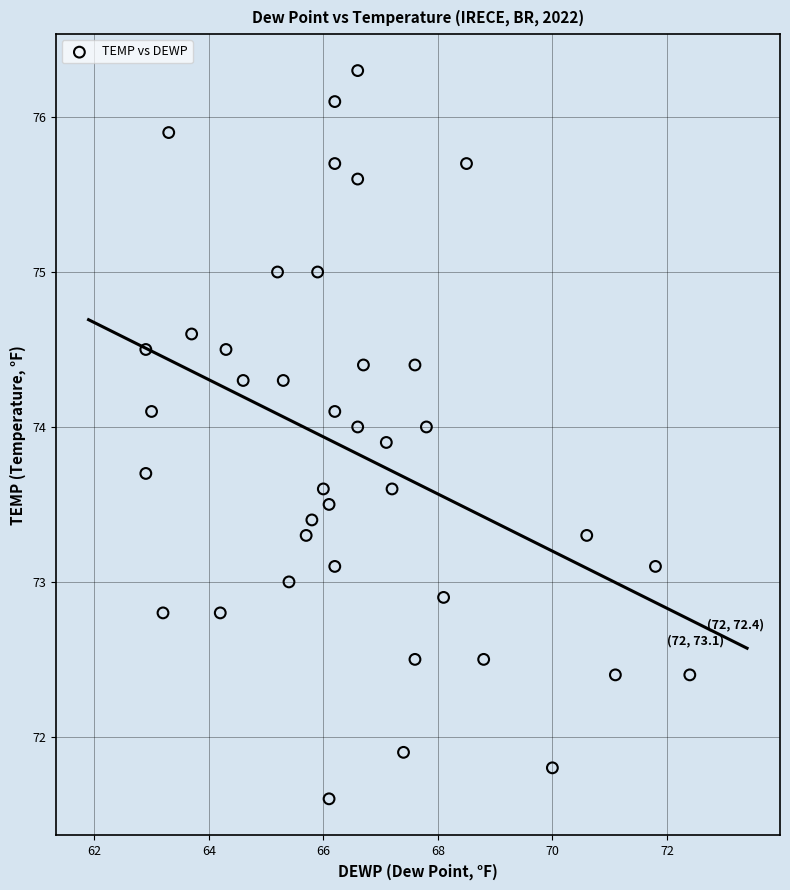

What is the range of X values (max minus min)?

9.5